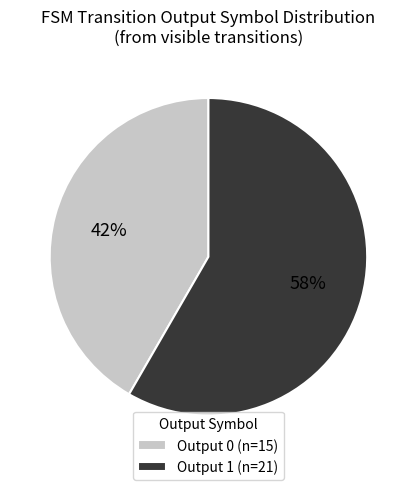

To the nearest percent, what percentage of the pie is Output 1?

58%